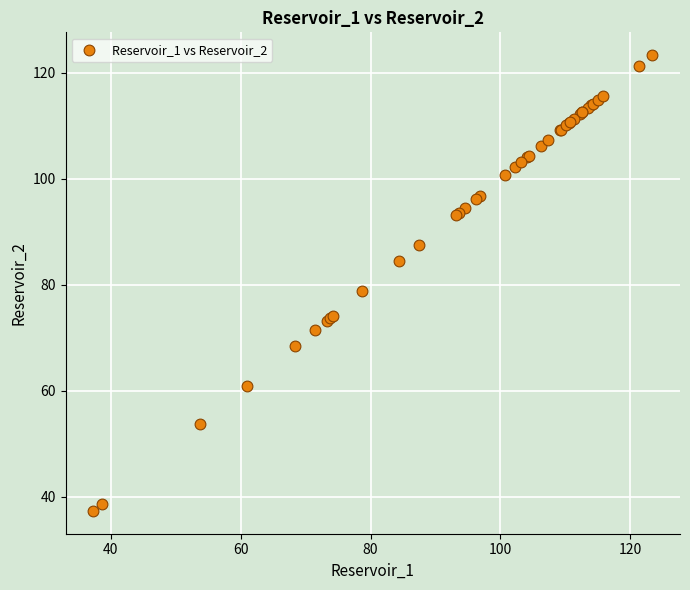

What Y value in the scatter plot is closest to 80?

78.8